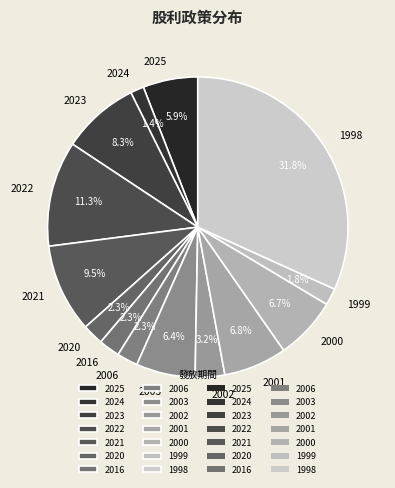

Combined, what portion of the pie is 2001 and 2023?

15.1%